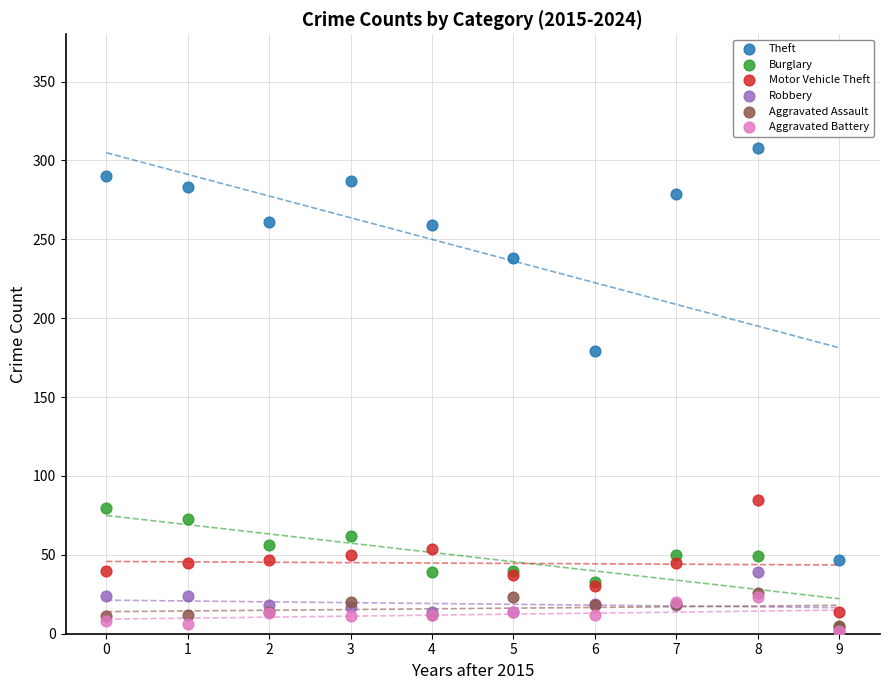

Which series has the largest Y range (max minus min)?

Theft